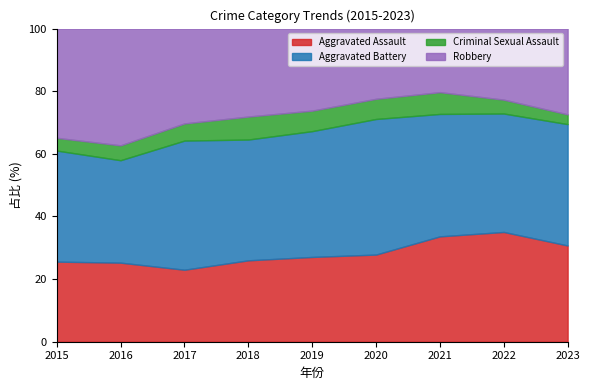

What is the minimum value for Aggravated Assault?

23.0